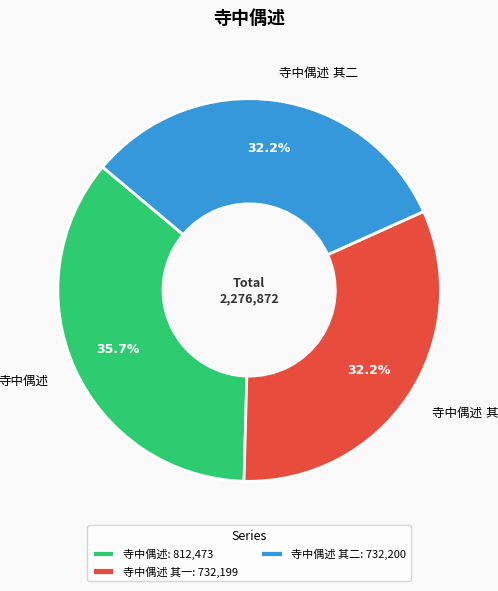

Is there a majority slice in this chart?

No